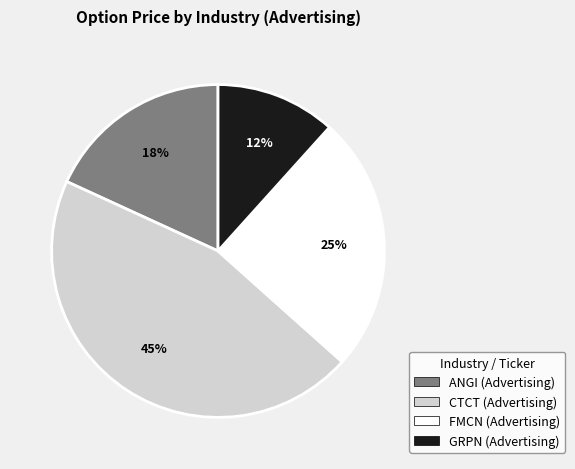

How many segments does this pie chart have?

4